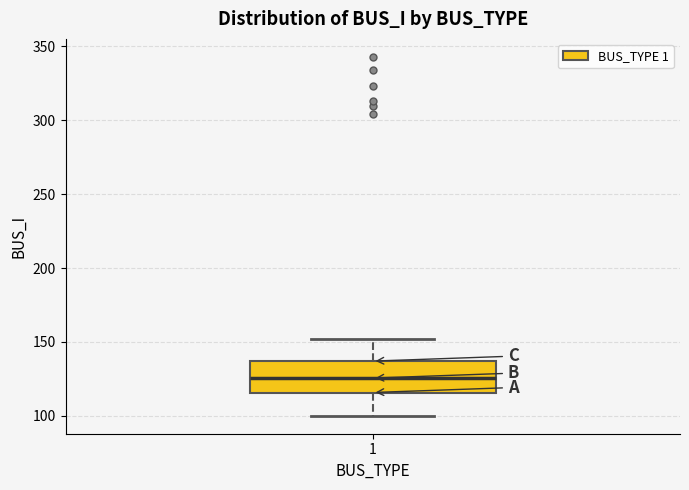

Transcribe this box plot: give where the median line is, the range the box spans, and where the two whiskers end, as read against the y-axis. The values are not printed on the chart, so give them approximately, as read against the axis.

median 125, box 115 to 135, whiskers 100 to 150